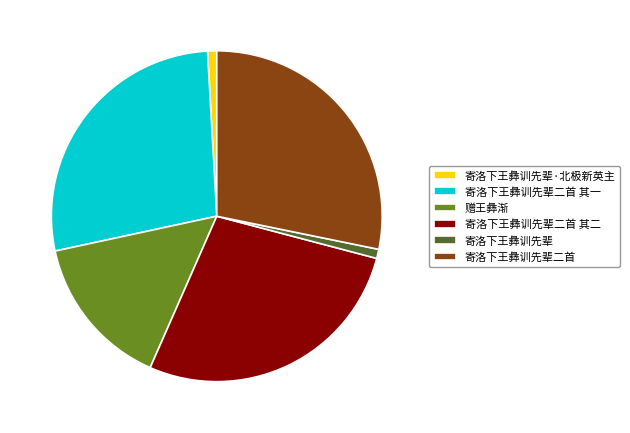

What is the largest slice in the pie chart?

寄洛下王彝训先辈二首